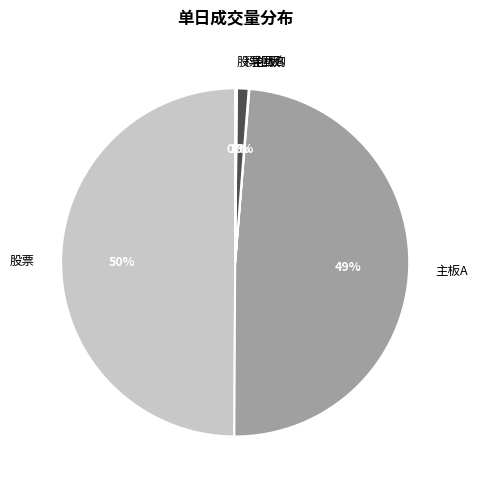

Do 股票 and 科创板 together represent more than half of the pie?

Yes